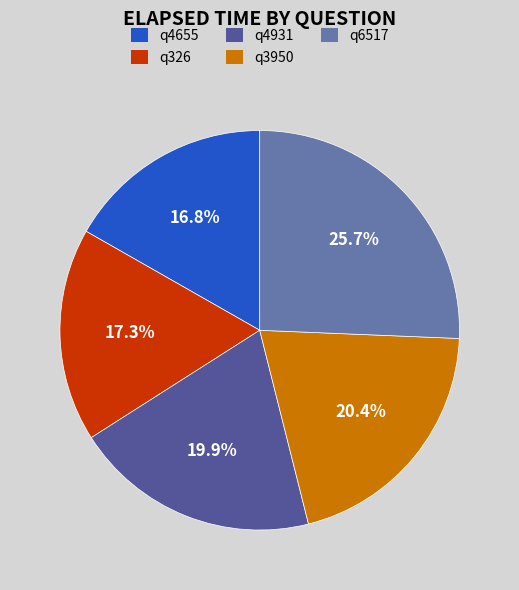

Count the number of slices in the pie.

5